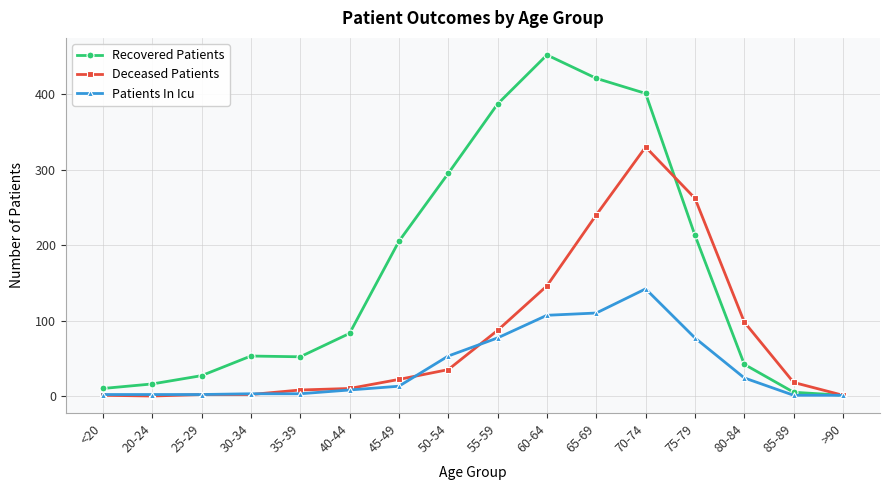

Which series changed the most between 50-54 and 65-69?

Deceased Patients